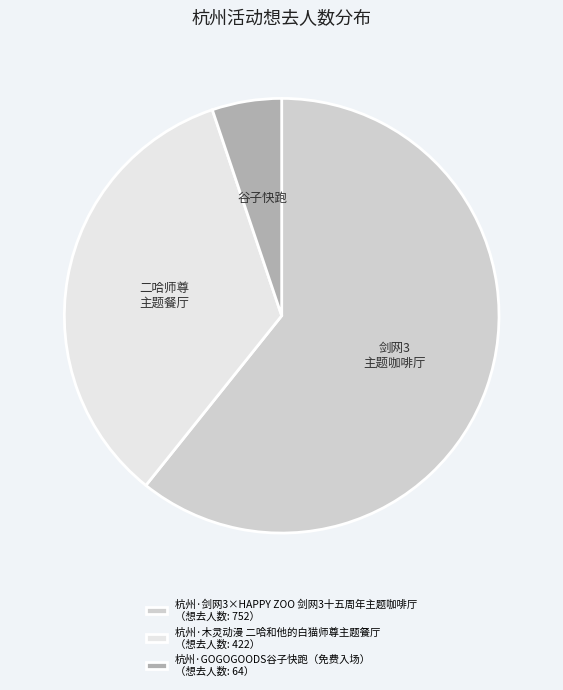

What is the smallest slice in the pie chart?

杭州·GOGOGOODS谷子快跑（免费入场）